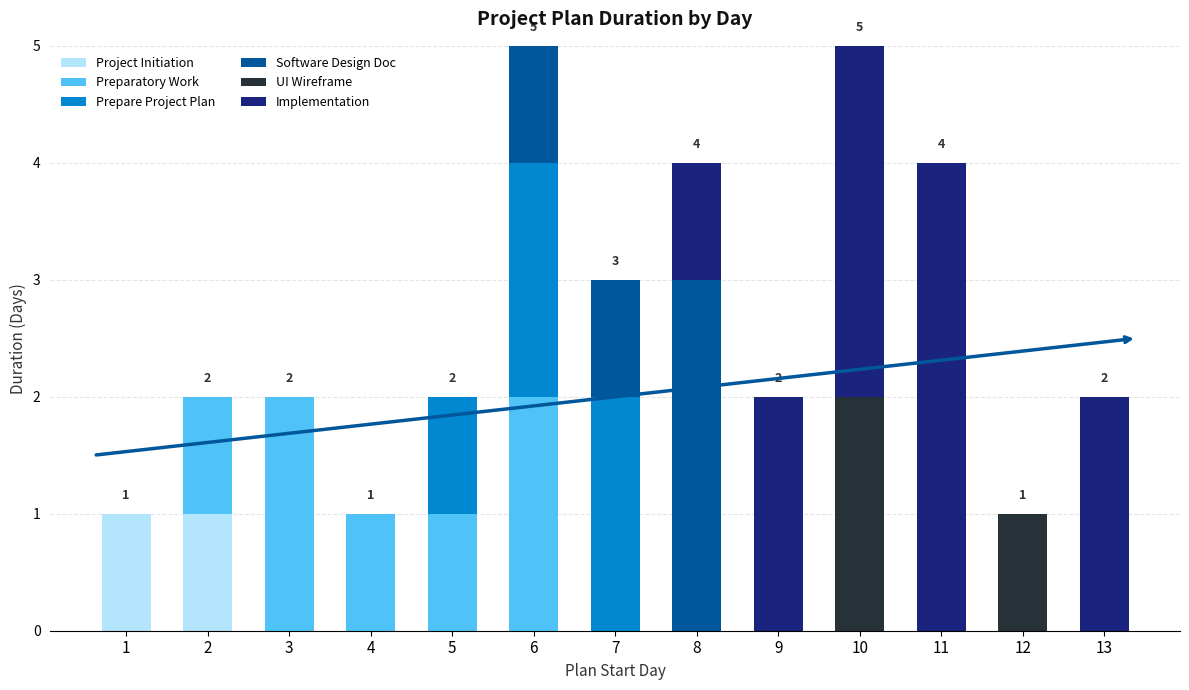

True or false: Project Initiation has a value of -1 at 13.

False